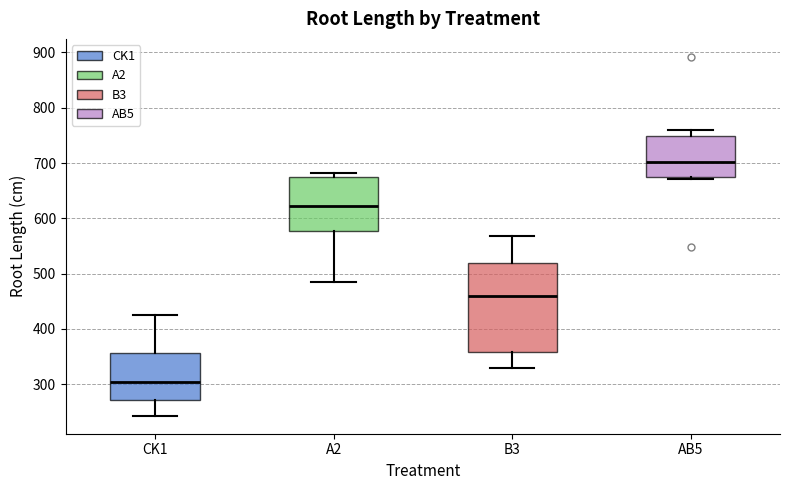

Where does the upper whisker of the box for B3 end on the y-axis? The values are not printed on the chart, so give them approximately, as read against the axis.

570